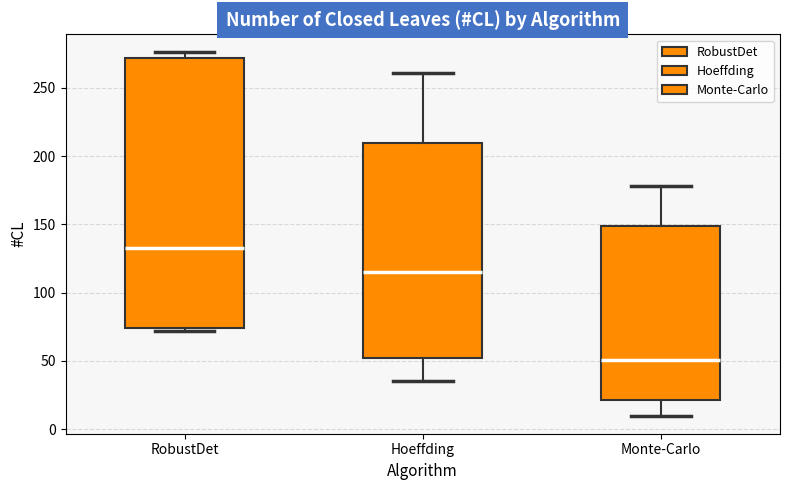

Reading left to right, transcribe this box plot: for each box, give where its median line is, the range the box spans, and where its two whiskers end, as read against the y-axis. The values are not printed on the chart, so give them approximately, as read against the axis.

RobustDet: median 135, box 75 to 270, whiskers 70 to 275
Hoeffding: median 115, box 50 to 210, whiskers 35 to 260
Monte-Carlo: median 50, box 20 to 150, whiskers 10 to 180